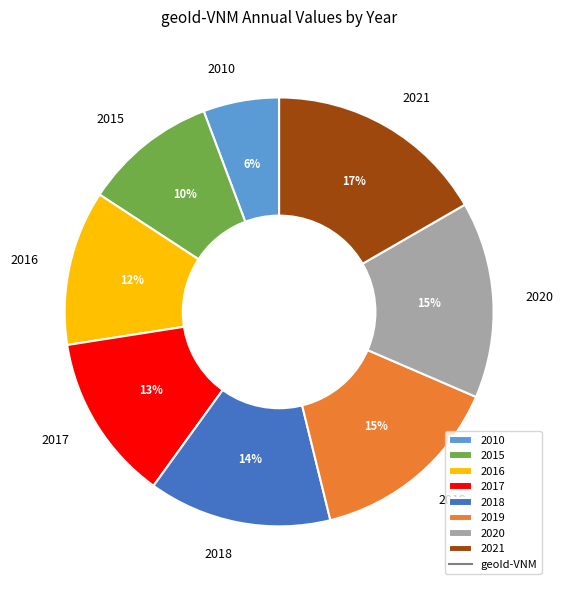

To the nearest percent, what portion does 2010 represent?

6%